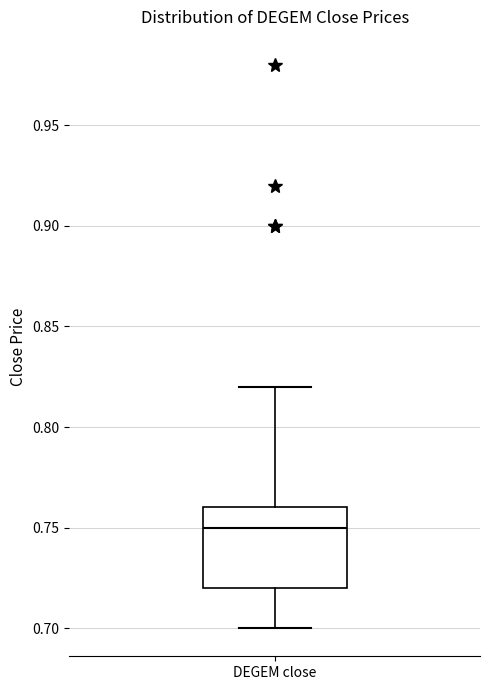

Transcribe this box plot: give where the median line is, the range the box spans, and where the two whiskers end, as read against the y-axis. The values are not printed on the chart, so give them approximately, as read against the axis.

median 0.75, box 0.72 to 0.76, whiskers 0.70 to 0.82